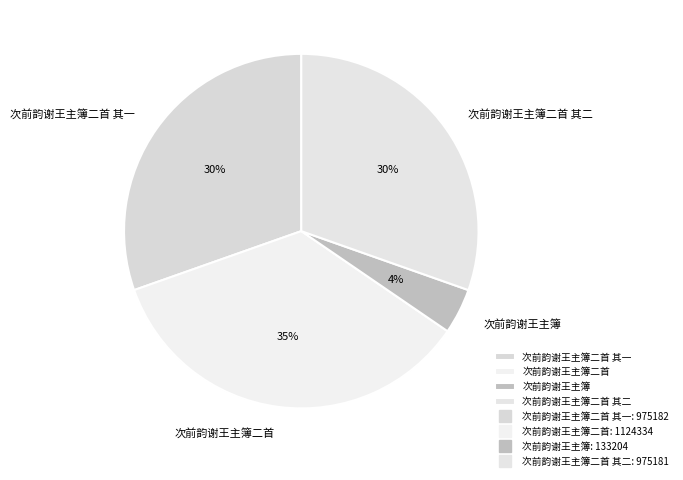

Between 次前韵谢王主簿二首 其二 and 次前韵谢王主簿, which is larger?

次前韵谢王主簿二首 其二